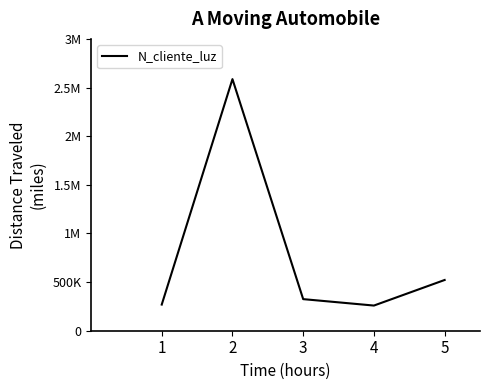

Is this an area chart (filled region under the line)?

No